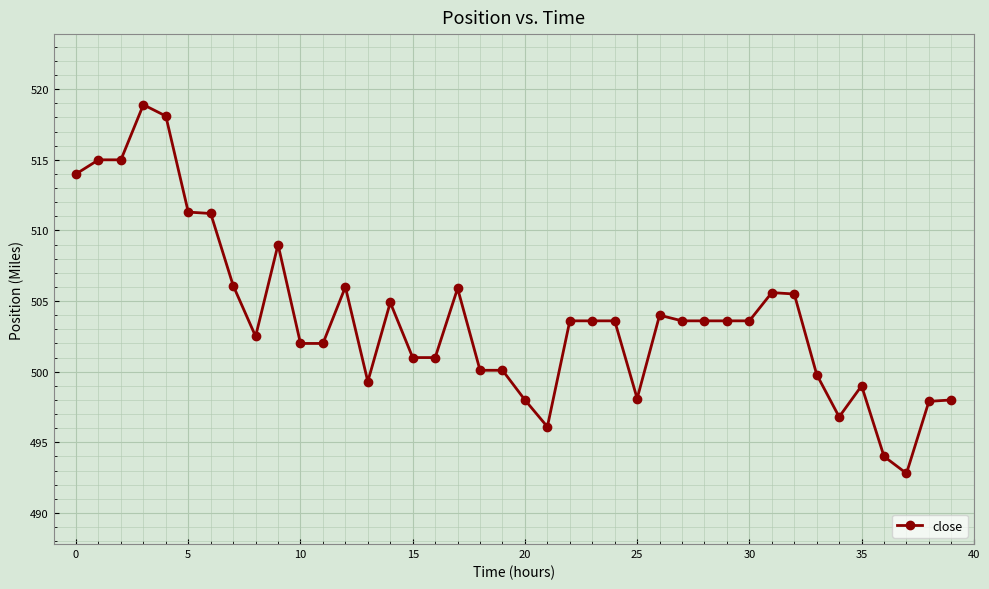

What is the minimum value shown in the chart?

492.8